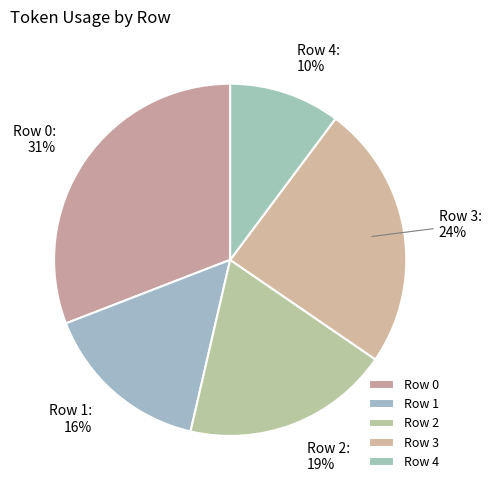

How many slices are in this pie chart?

5